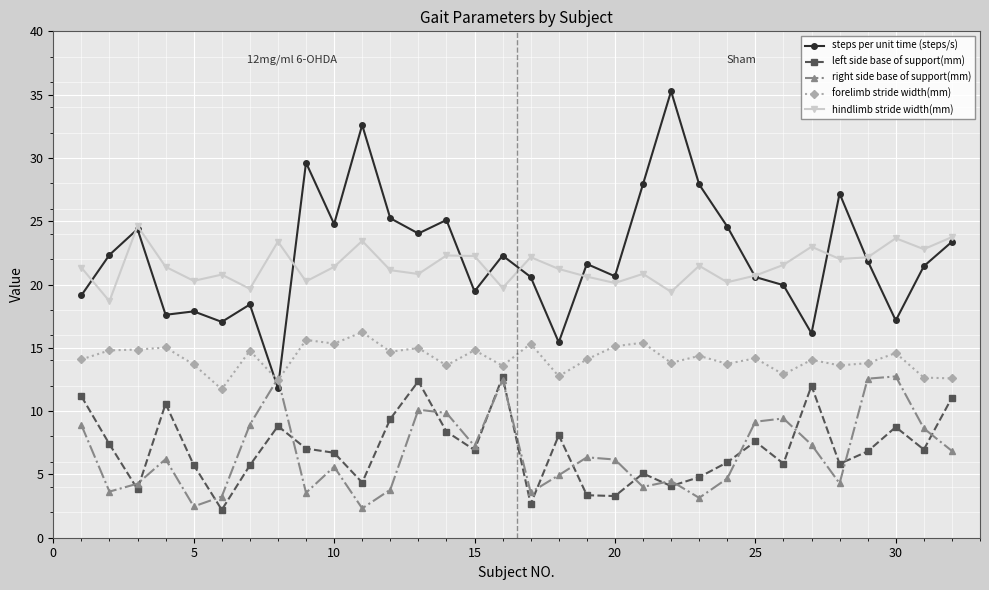

Which series has the largest total across all categories?

steps per unit time (steps/s)